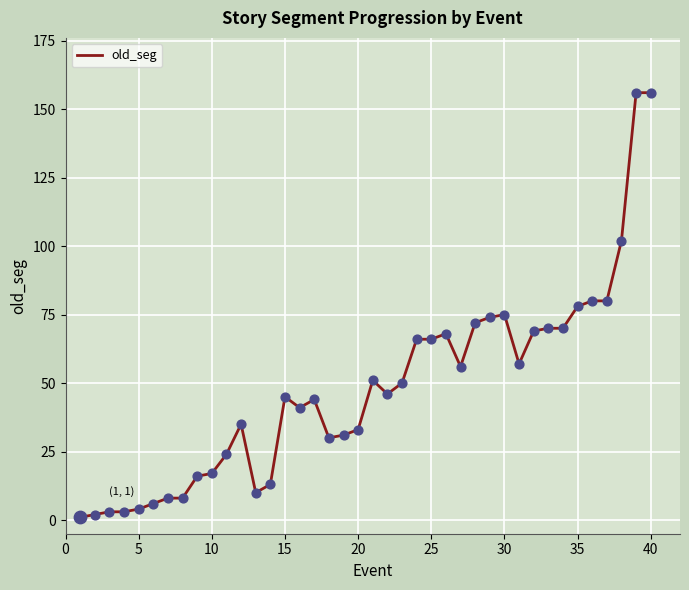

What is the greatest value displayed?

156